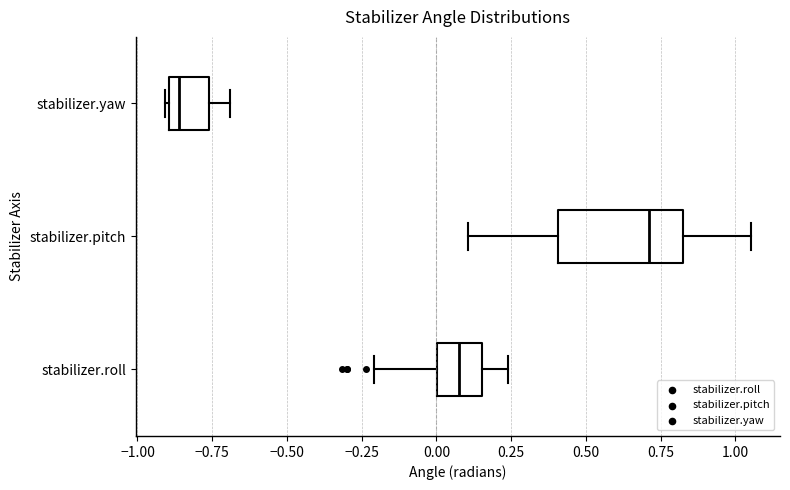

Reading bottom to top, transcribe this box plot: for each box, give where its median line is, the range the box spans, and where its two whiskers end, as read against the x-axis. The values are not printed on the chart, so give them approximately, as read against the axis.

stabilizer.roll: median 0.10, box 0.00 to 0.15, whiskers -0.20 to 0.25
stabilizer.pitch: median 0.70, box 0.40 to 0.80, whiskers 0.10 to 1.05
stabilizer.yaw: median -0.85, box -0.90 to -0.75, whiskers -0.90 to -0.70